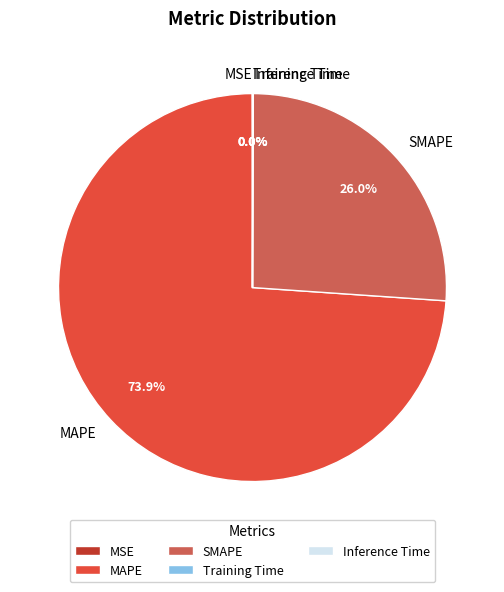

Which slice represents more than half of the pie?

MAPE